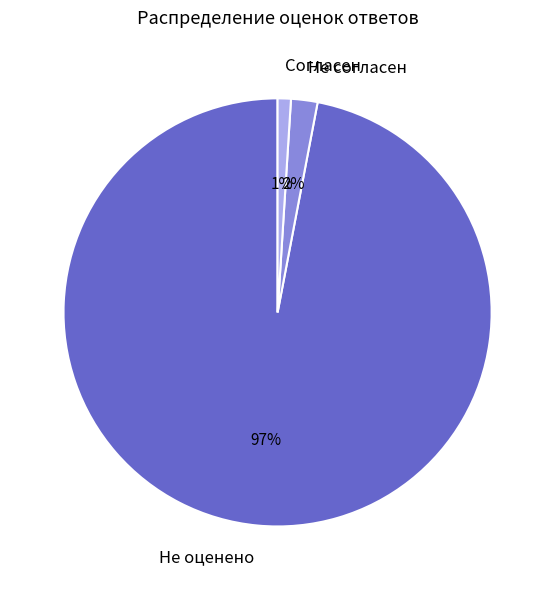

True or false: Согласен accounts for 11% of the total.

False